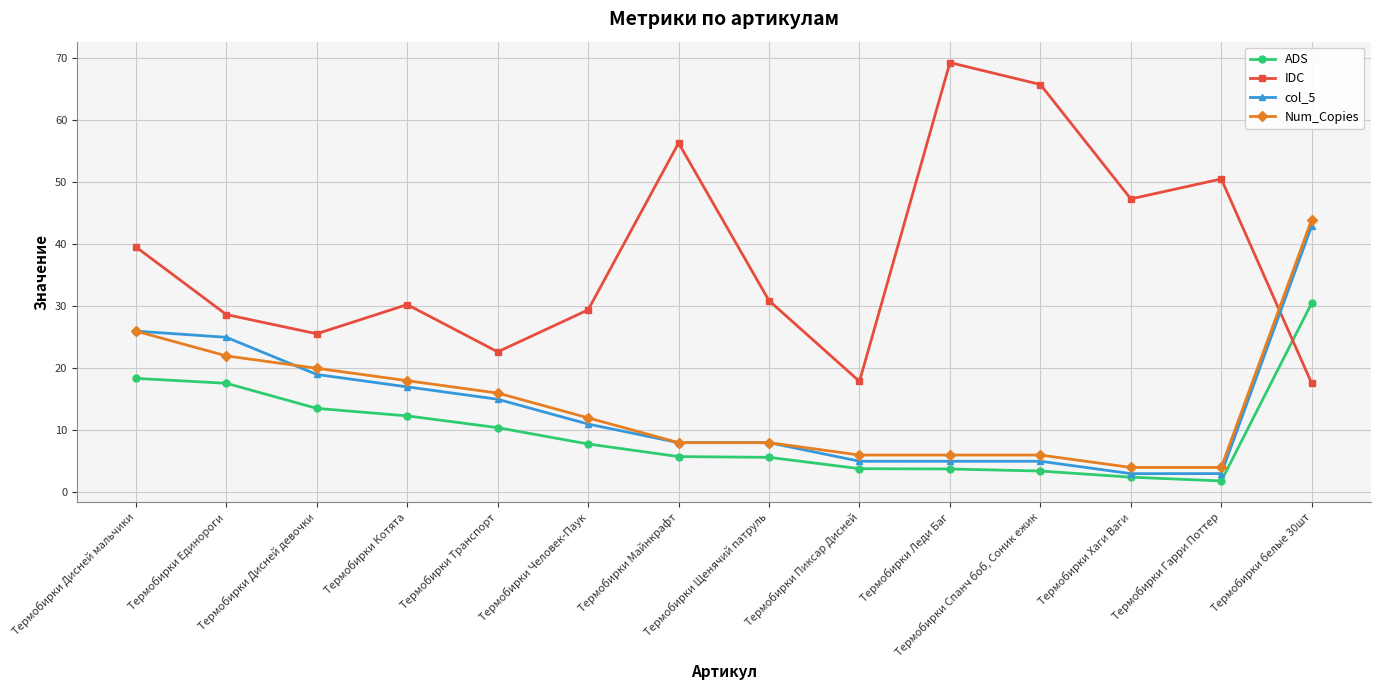

How many data points in Num_Copies are less than 12?

7